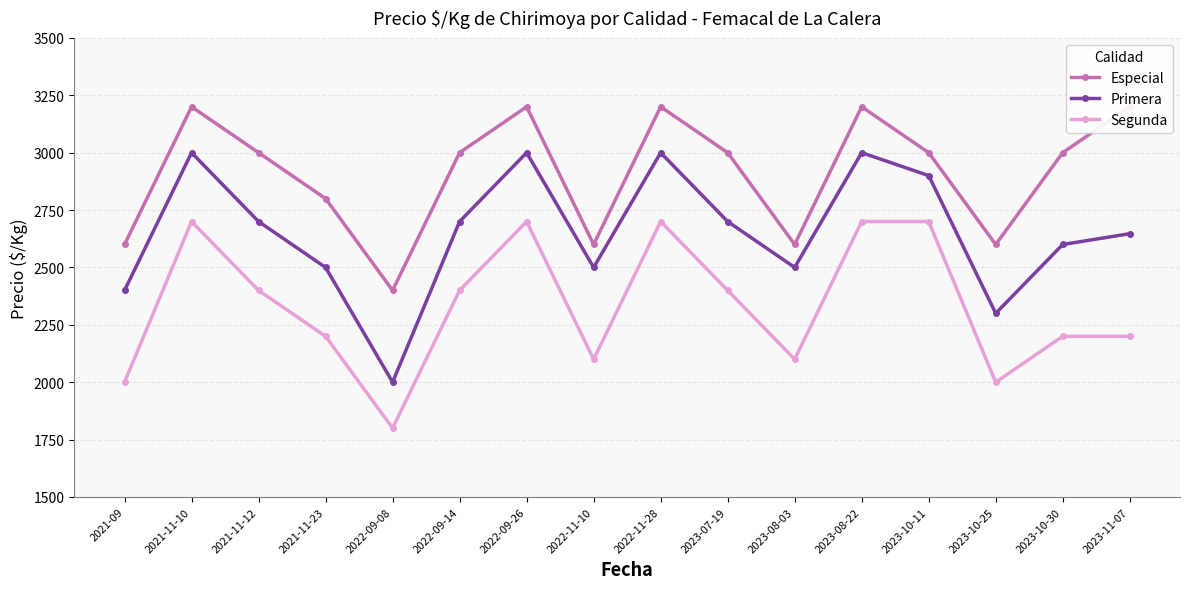

The value of Especial at 2023-10-11 is 1407. True or false?

False